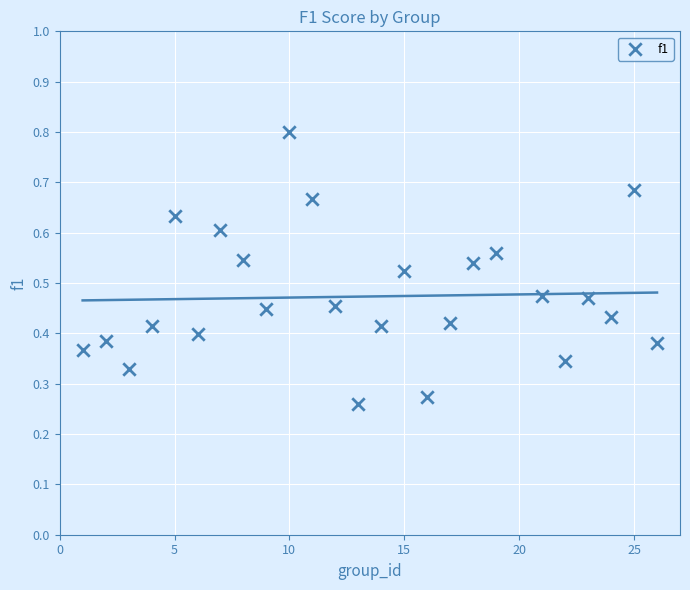

What is the range of X values (max minus min)?

25.0